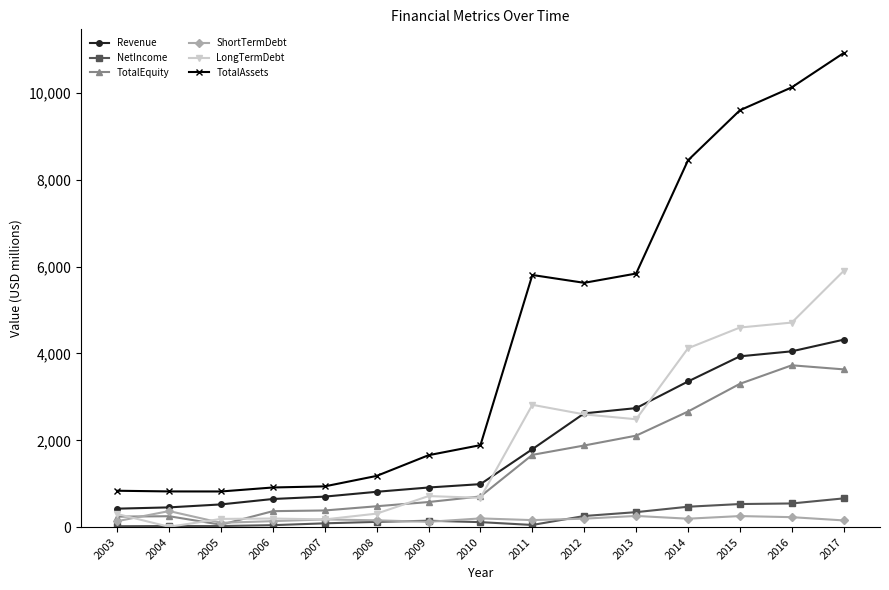

How many lines are shown in the chart?

6